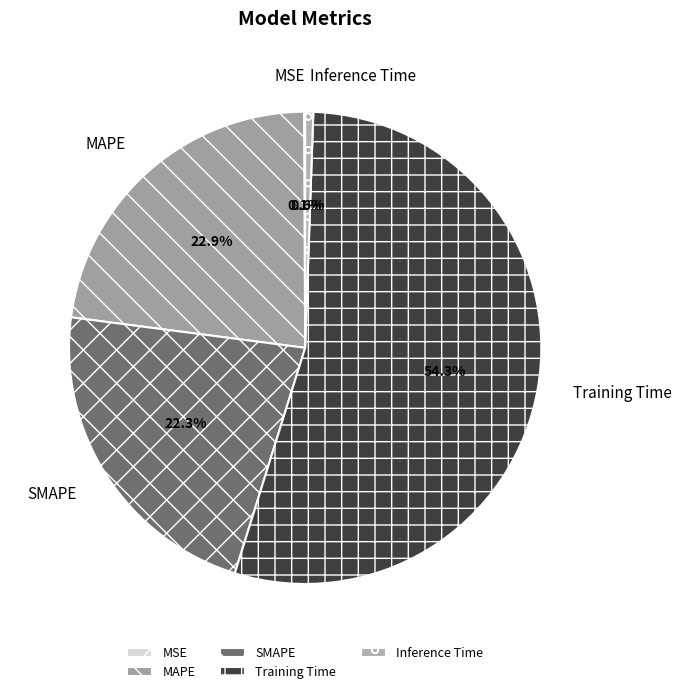

Combined, do Training Time and MAPE account for over 50%?

Yes